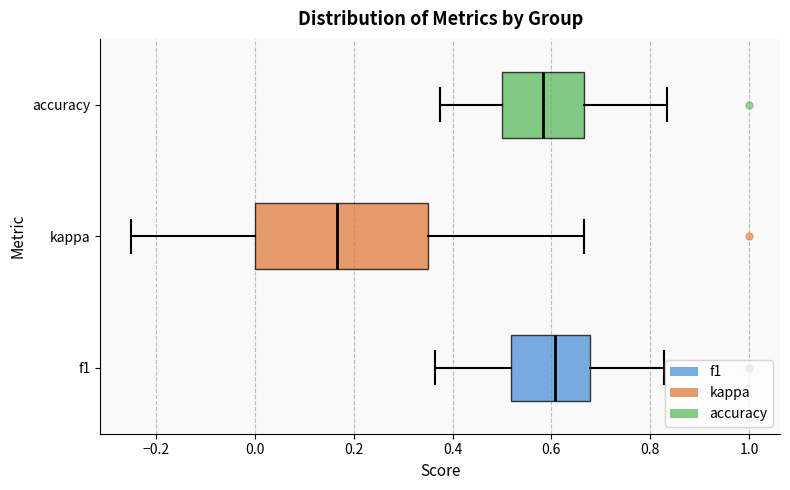

Reading bottom to top, transcribe this box plot: for each box, give where its median line is, the range the box spans, and where its two whiskers end, as read against the x-axis. The values are not printed on the chart, so give them approximately, as read against the axis.

f1: median 0.60, box 0.52 to 0.68, whiskers 0.36 to 0.82
kappa: median 0.16, box 0.00 to 0.36, whiskers -0.24 to 0.66
accuracy: median 0.58, box 0.50 to 0.66, whiskers 0.38 to 0.84